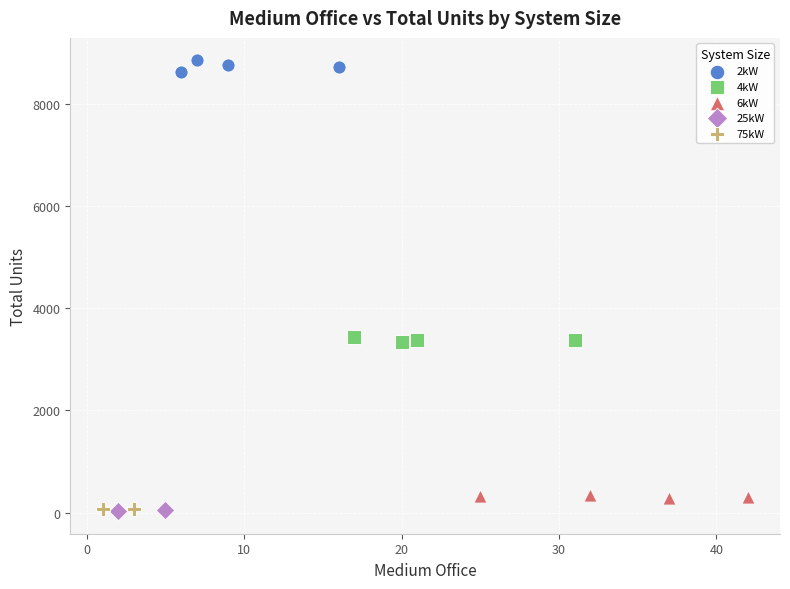

What are all the series names shown in the legend?

2kW, 4kW, 6kW, 25kW, 75kW